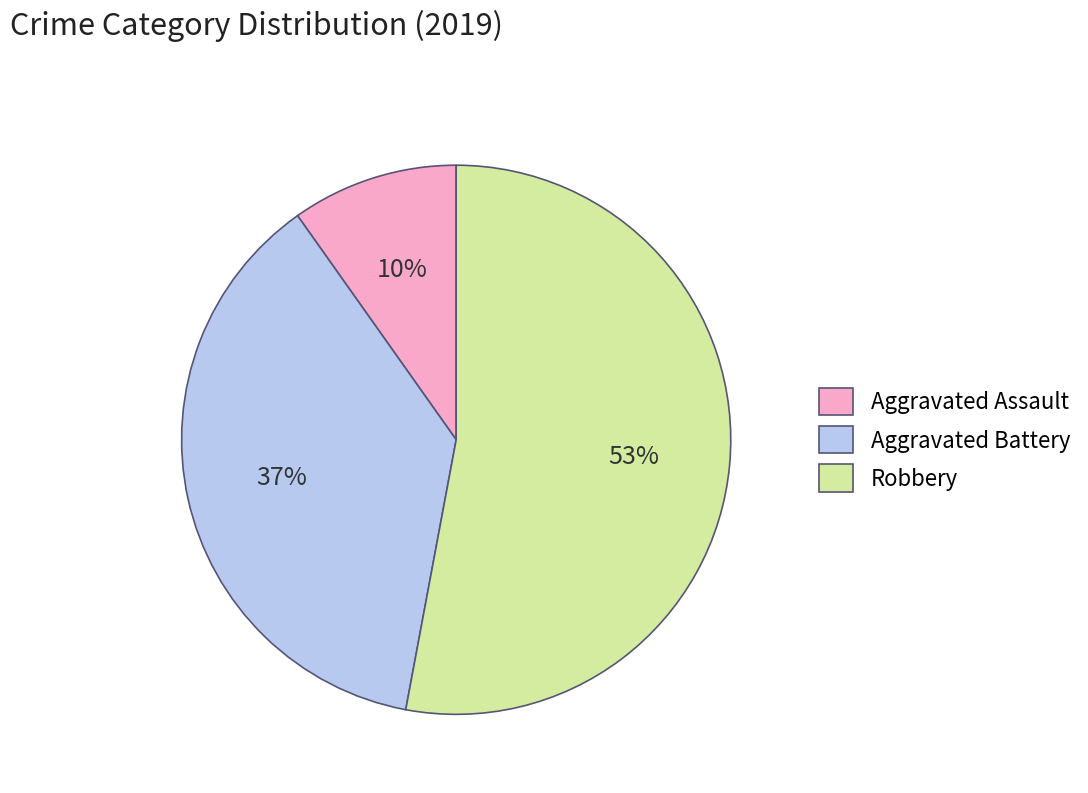

Is it true that Aggravated Battery is 37% of the pie?

True